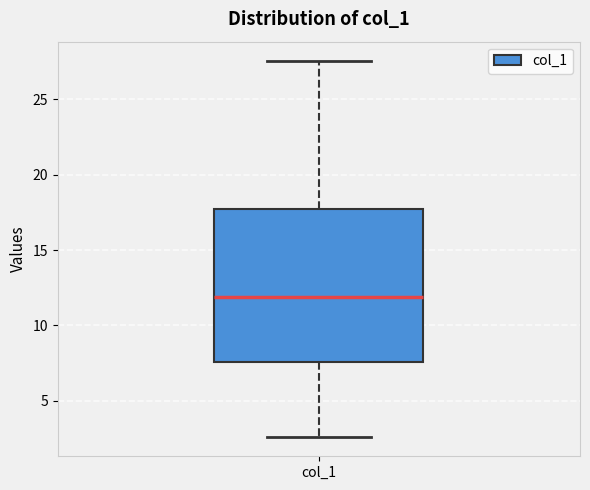

Read this box plot against the y-axis: the position of the median line, the range covered by the box, and the ends of both whiskers. The values are not printed on the chart, so give them approximately, as read against the axis.

median 12.0, box 7.5 to 17.5, whiskers 2.5 to 27.5